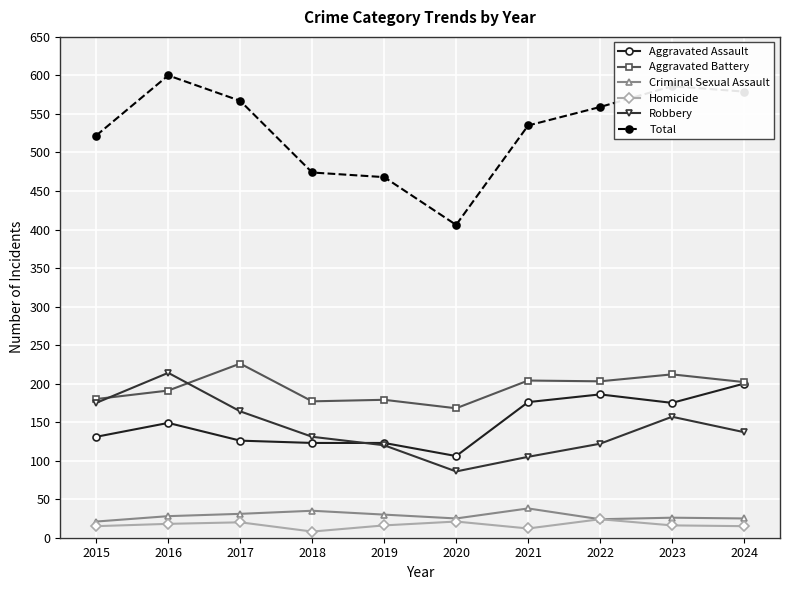

True or false: Aggravated Assault and Homicide intersect in this chart.

False